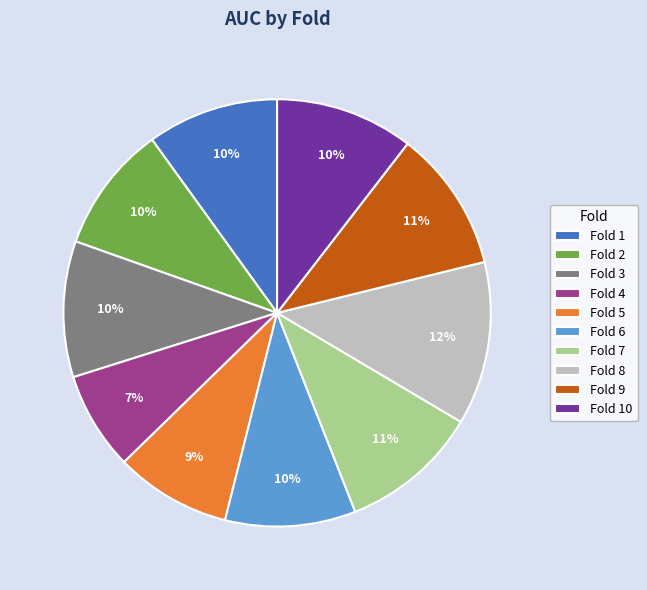

Is Fold 7 the majority of the pie?

No